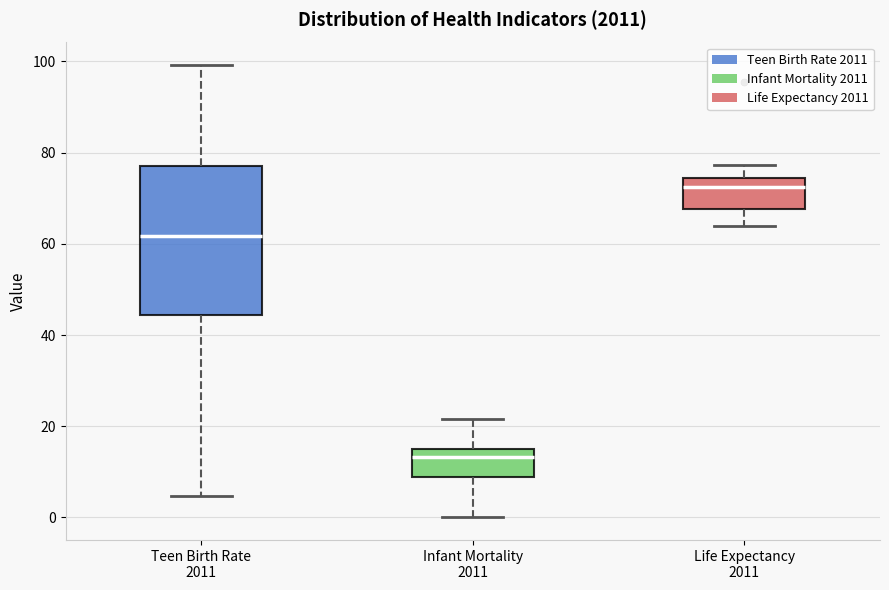

Comparing the boxes themselves (not the whiskers), which one is the tallest?

Teen Birth Rate 2011